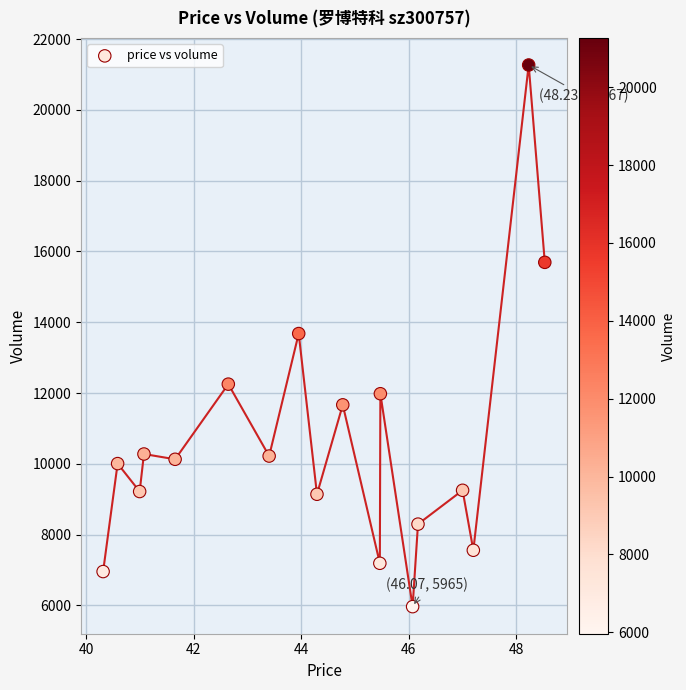

What is the range of Y values (max minus min)?

15302